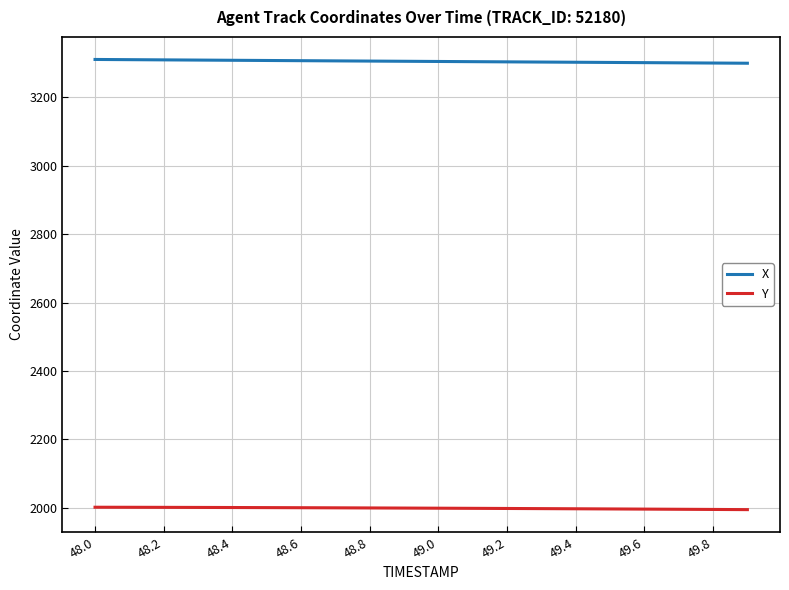

List the series in order of their overall mean, highest first.

X, Y